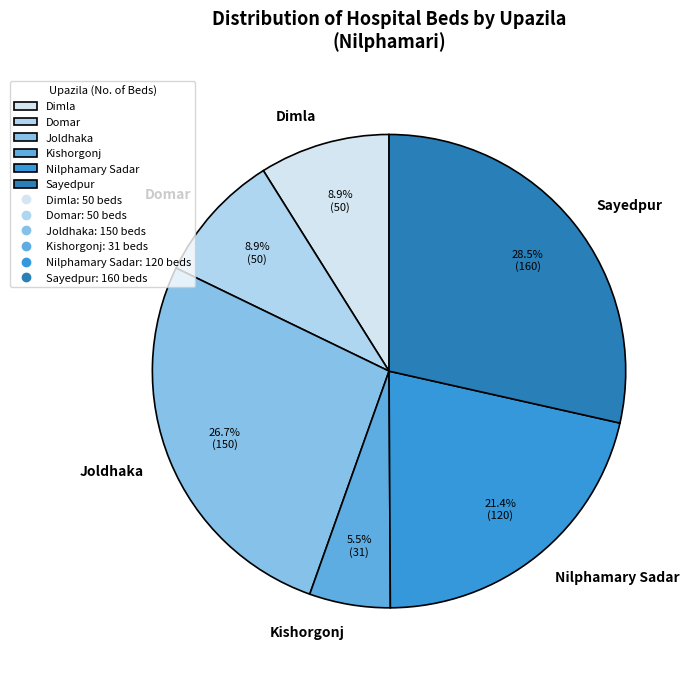

Which category has the smallest portion of the pie?

Kishorgonj